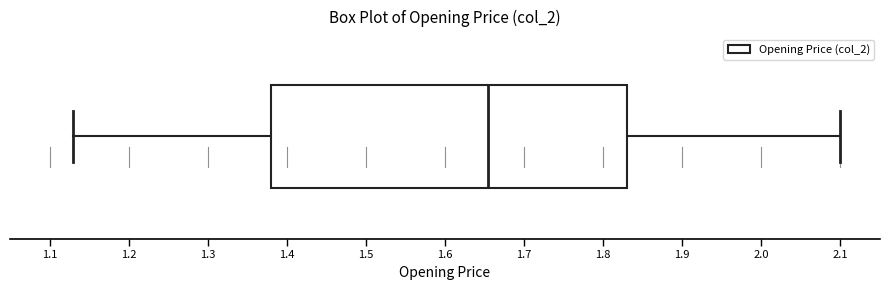

Where does the median line of the box sit on the x-axis? The values are not printed on the chart, so give them approximately, as read against the axis.

1.66